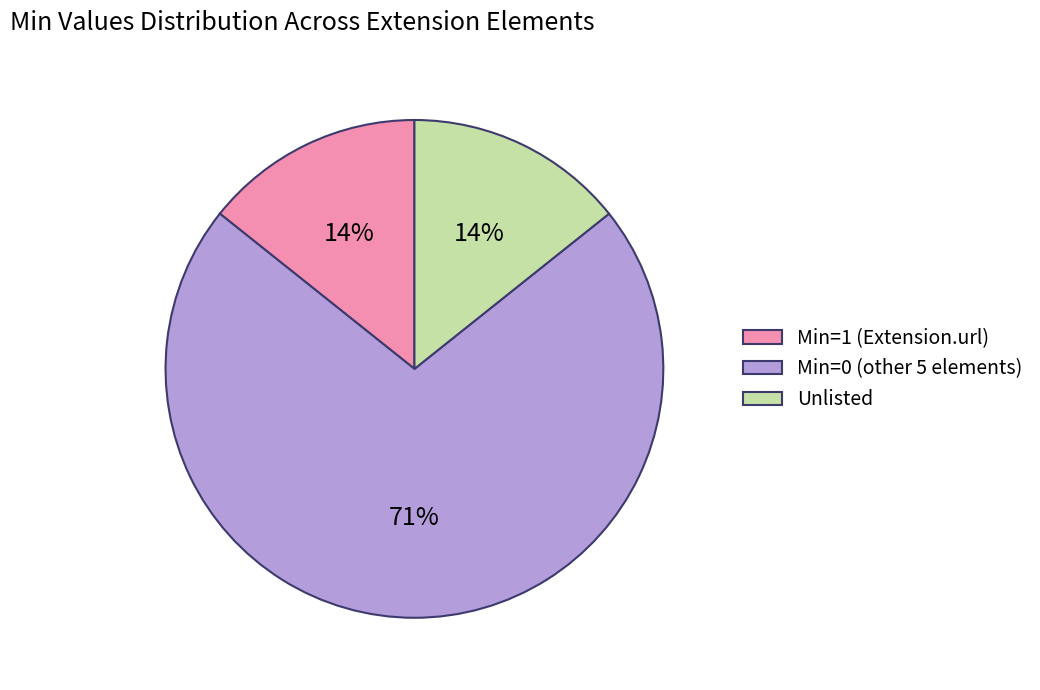

Combined, do Unlisted and Min=0 (other 5 elements) account for over 50%?

Yes